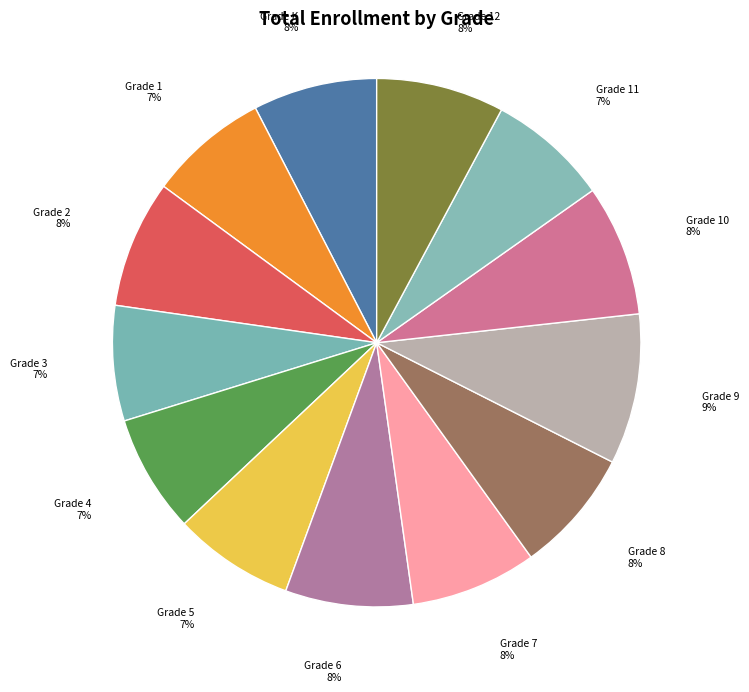

To the nearest percent, what is the difference between the largest and smallest slice percentages?

2%